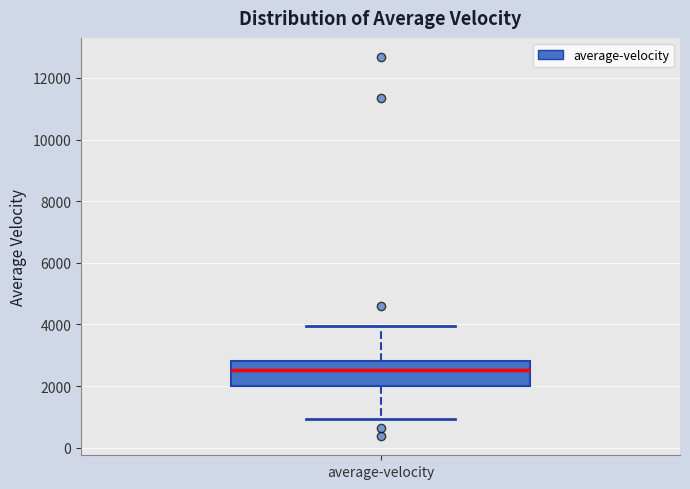

Transcribe this box plot: give where the median line is, the range the box spans, and where the two whiskers end, as read against the y-axis. The values are not printed on the chart, so give them approximately, as read against the axis.

median 2600, box 2000 to 2800, whiskers 1000 to 4000